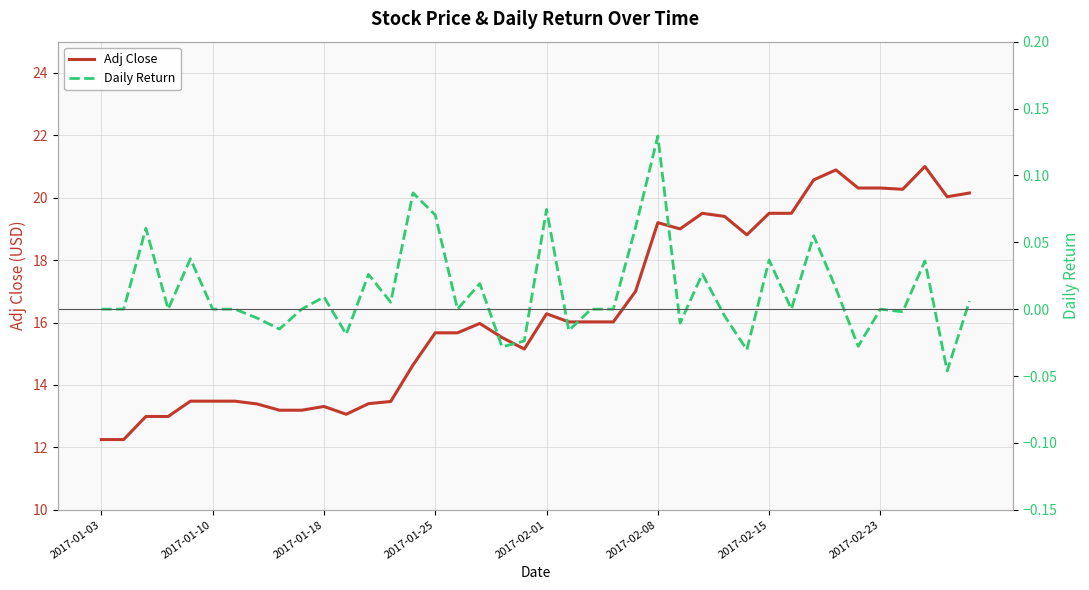

True or false: Daily Return and Adj Close intersect in this chart.

False